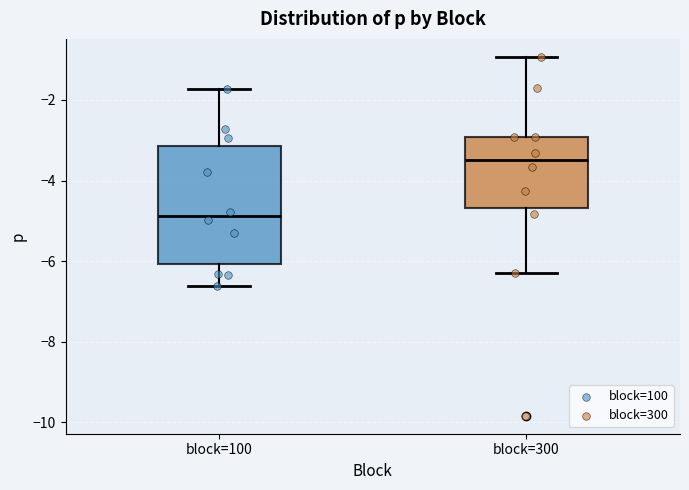

Reading left to right, read every box against the y-axis: the position of its median line, the range the box covers, and the ends of its whiskers. The values are not printed on the chart, so give them approximately, as read against the axis.

block=100: median -4.8, box -6.0 to -3.2, whiskers -6.6 to -1.8
block=300: median -3.4, box -4.6 to -3.0, whiskers -6.2 to -1.0